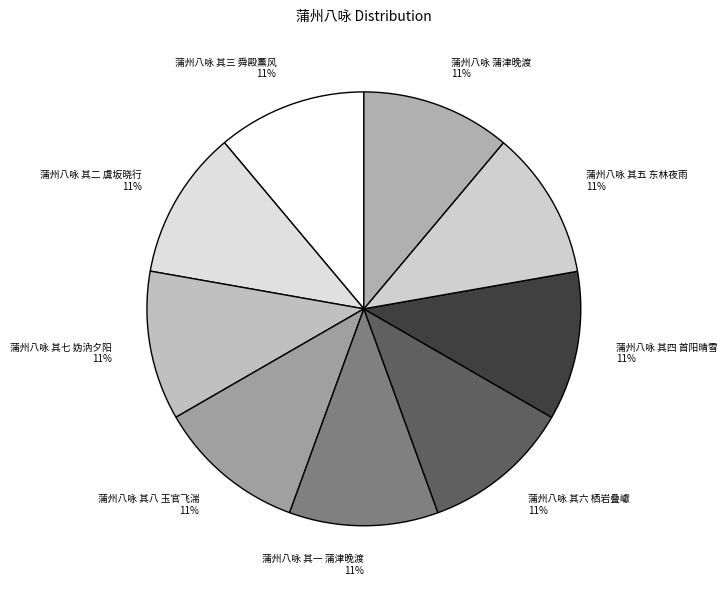

To the nearest percent, what is the combined percentage of 蒲州八咏 其三 舜殿薰风 and 蒲州八咏 蒲津晚渡?

22%